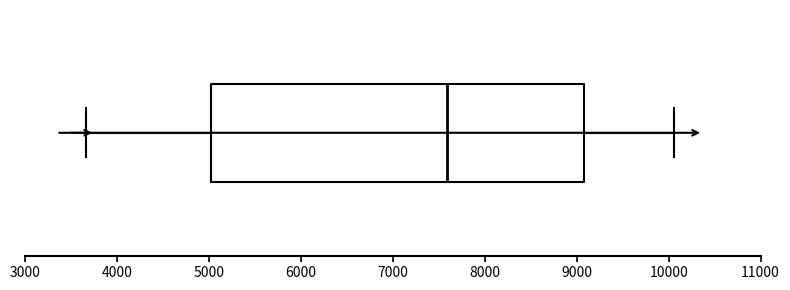

Where does the left whisker of the box end on the x-axis? The values are not printed on the chart, so give them approximately, as read against the axis.

3700